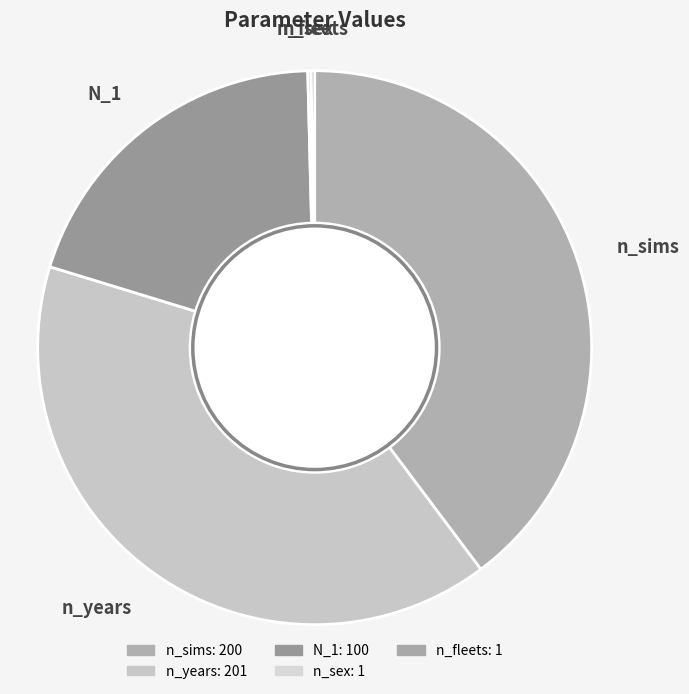

What is the change in value from n_sims to n_sex?

-199